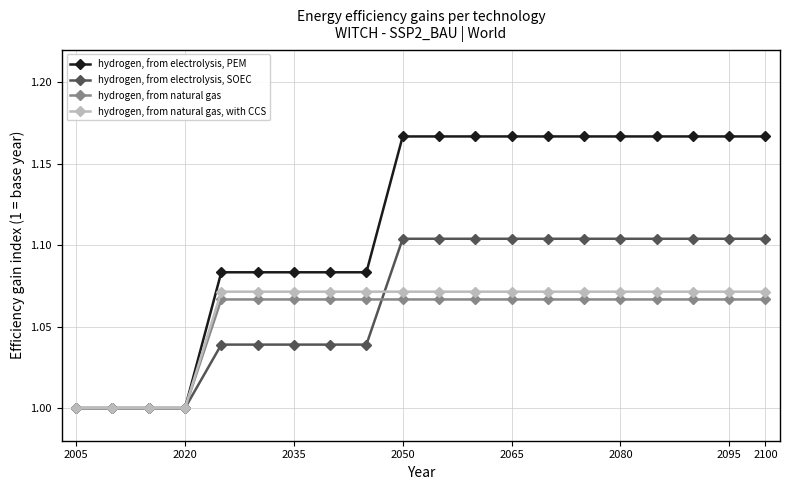

Which series has the largest total across all categories?

hydrogen, from electrolysis, PEM